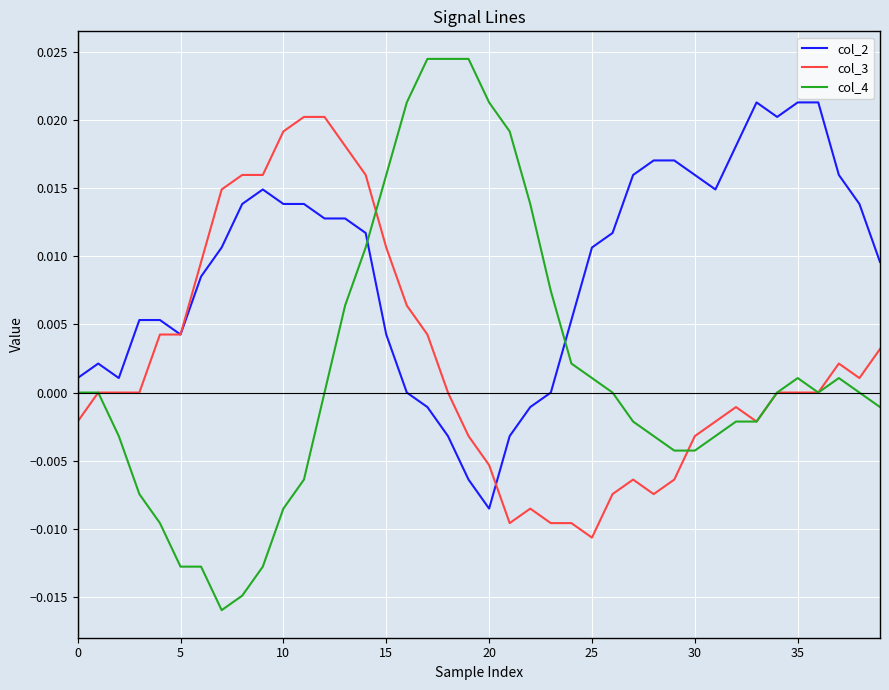

Which series has the largest total across all categories?

col_2